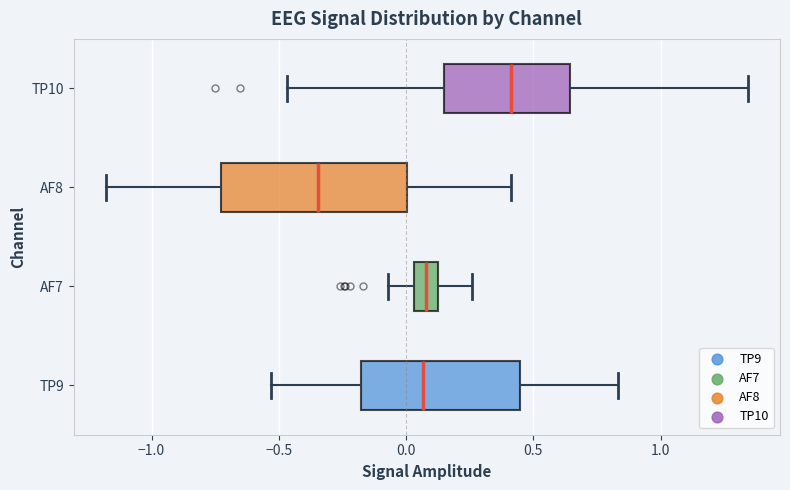

Comparing the boxes themselves (not the whiskers), which one is the widest?

AF8